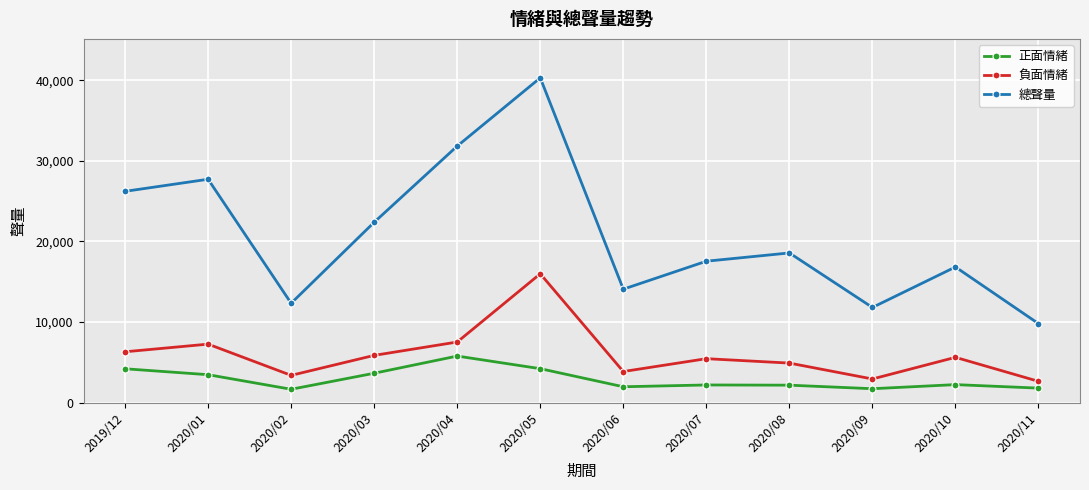

True or false: 正面情緒 and 總聲量 cross at least once.

False